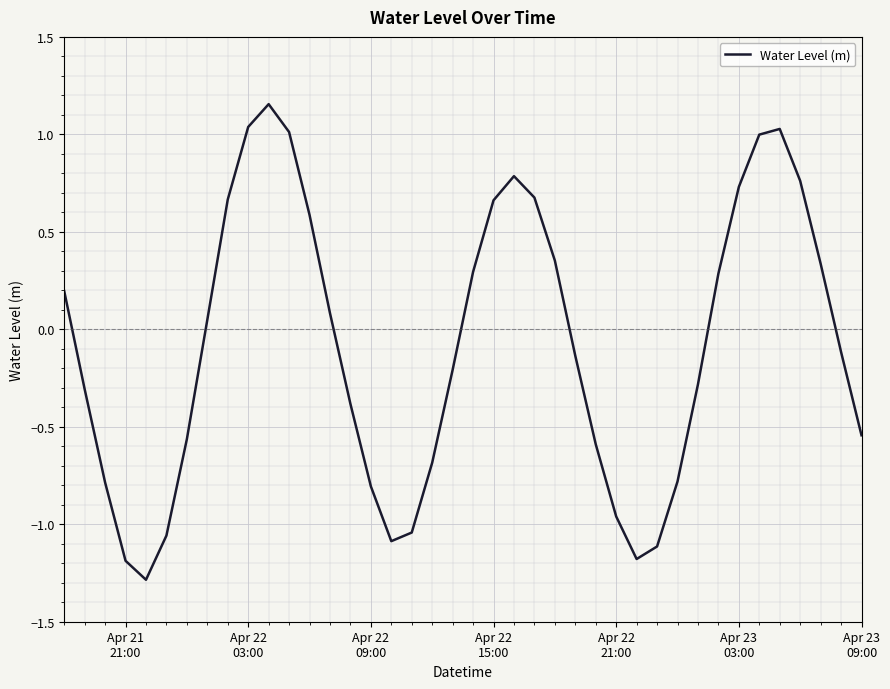

What is the smallest value displayed?

-1.3